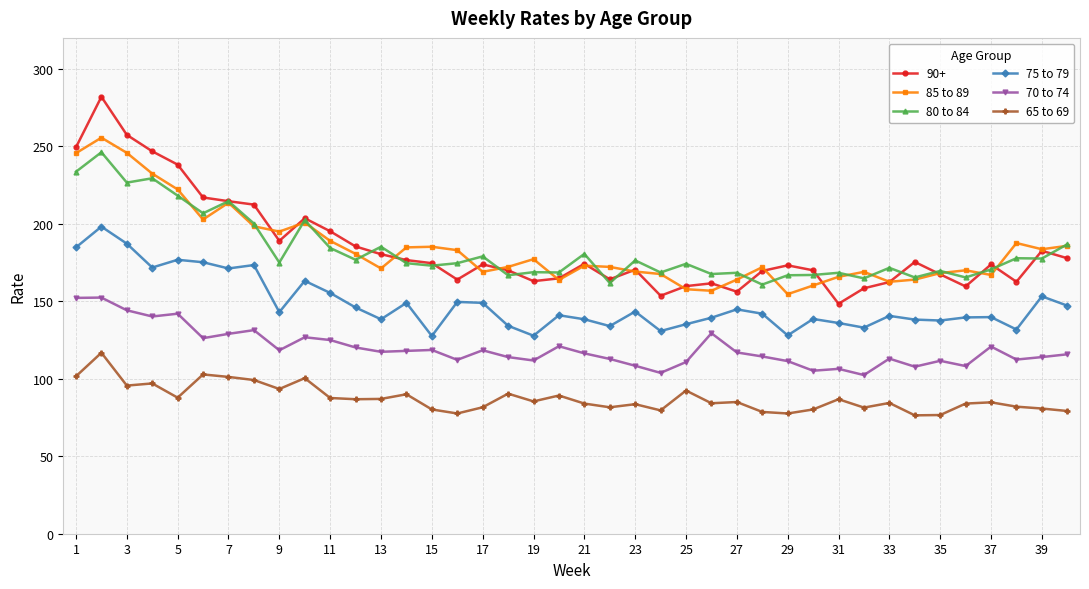

True or false: 75 to 79 has more than 2 points higher than both neighbors.

True